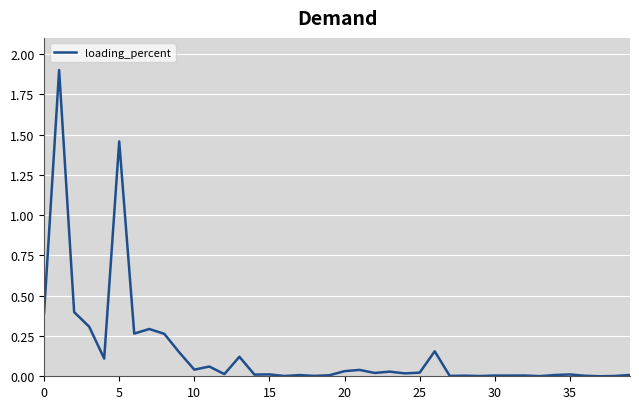

What is the maximum value shown in the chart?

1.9